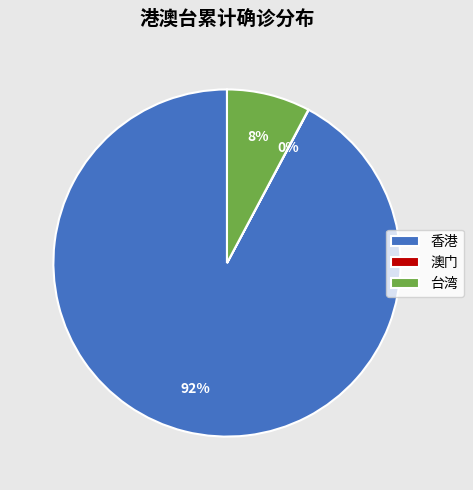

Which has a higher value, 台湾 or 香港?

香港